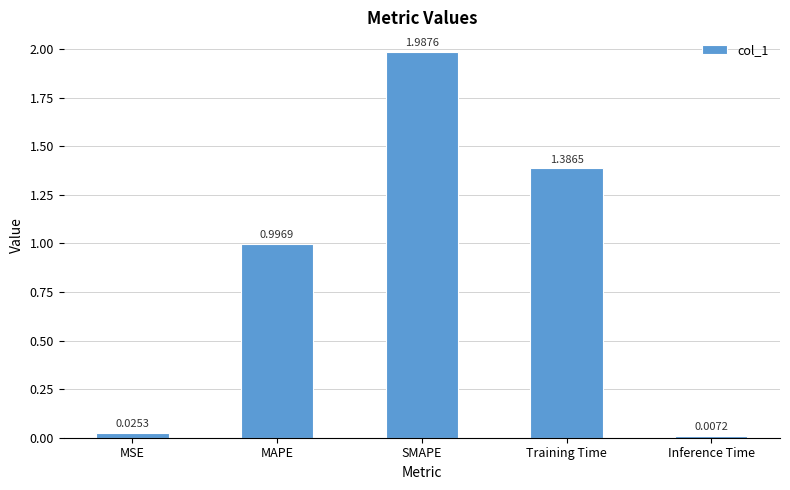

What is the average value?

0.9